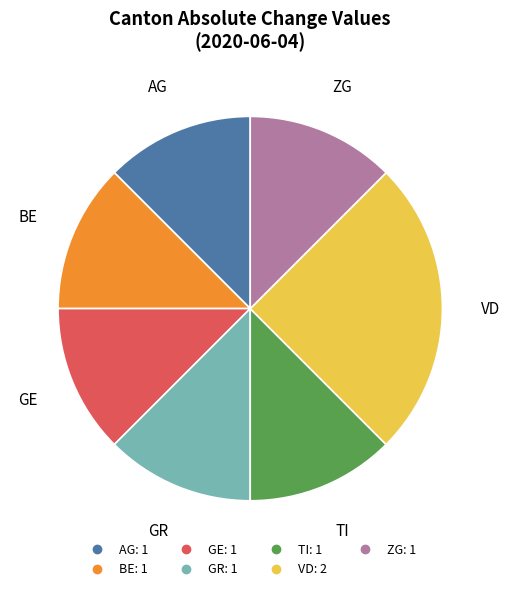

Does any single category account for the majority?

No